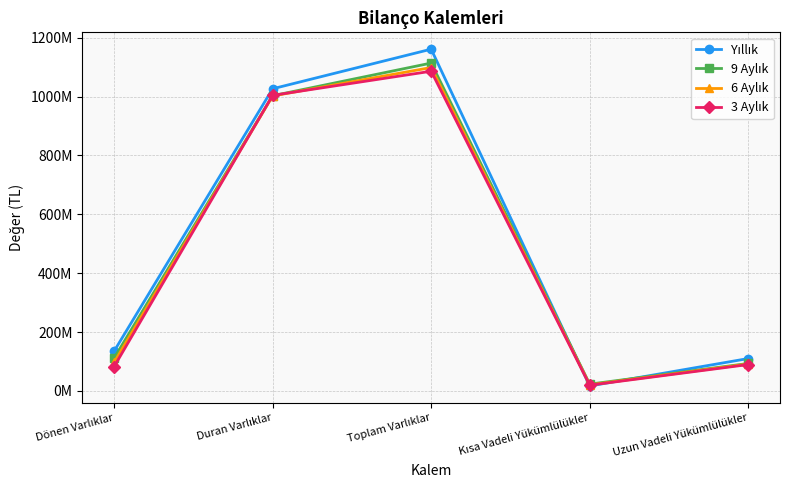

Where is 3 Aylık nearest to the value 552722064?

Duran Varlıklar